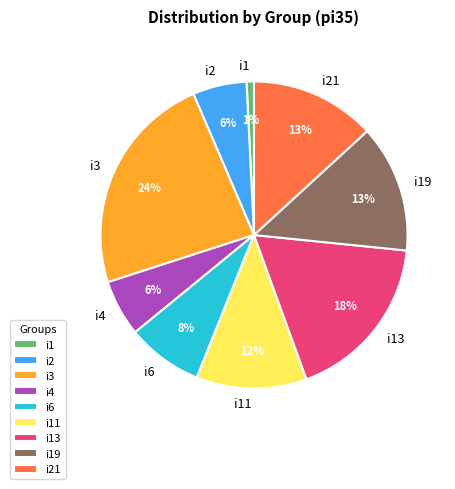

To the nearest percent, what portion does i11 represent?

12%